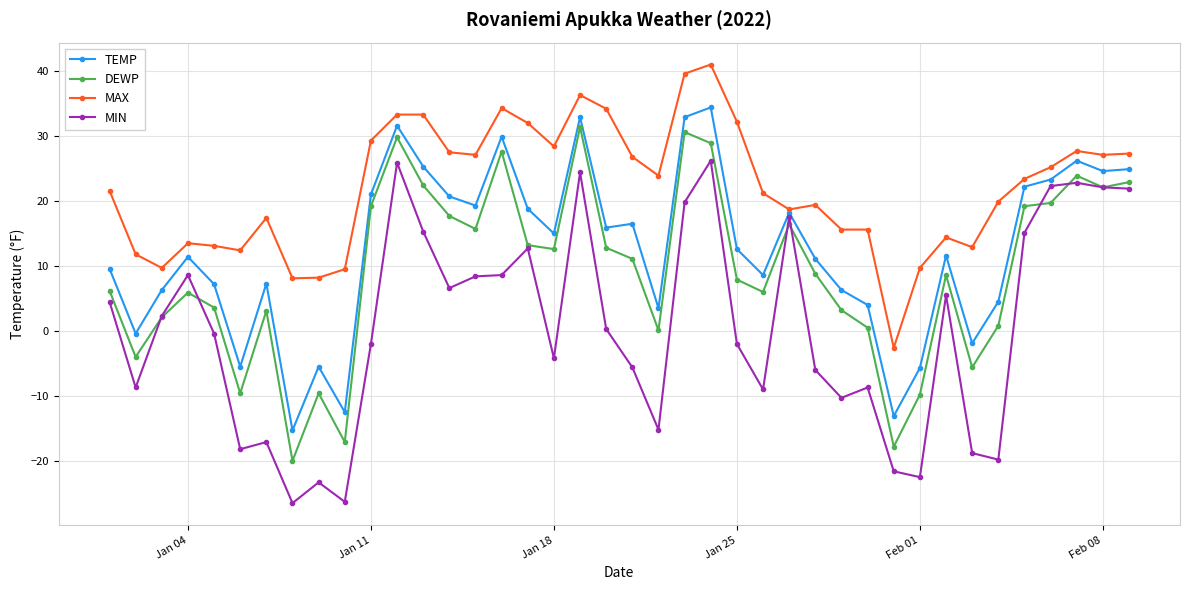

Which series has the largest total across all categories?

MAX